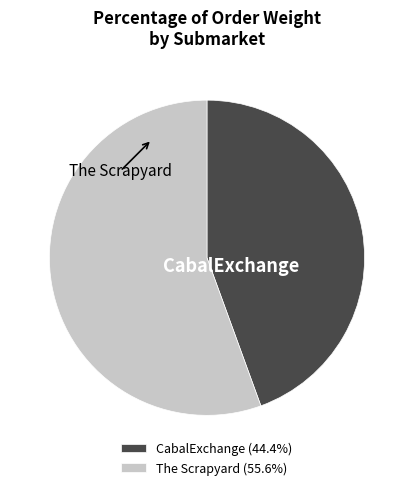

Between CabalExchange and The Scrapyard, which is larger?

The Scrapyard